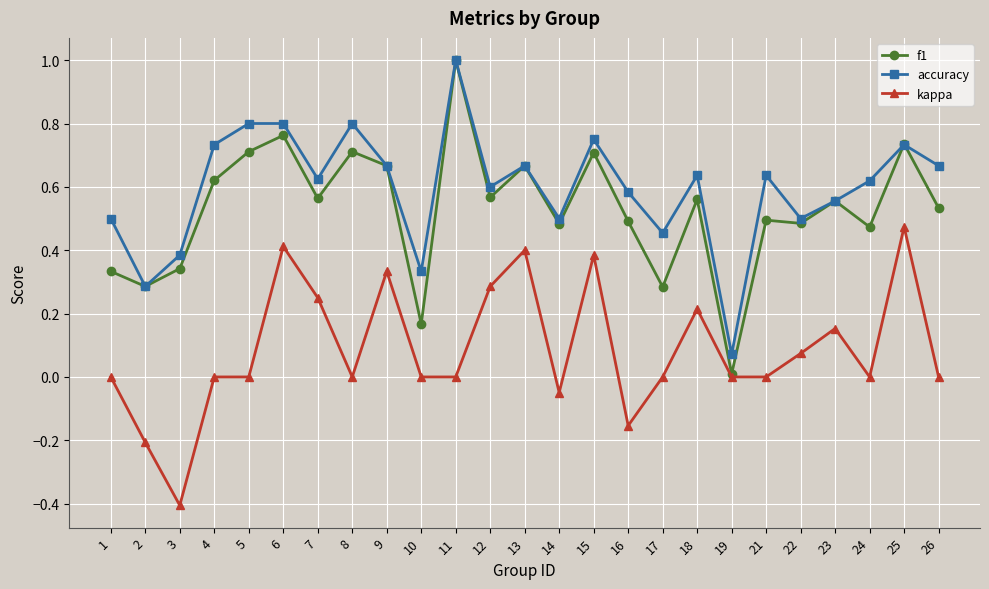

Is the value of accuracy at 4 greater than the value of kappa at 24?

Yes